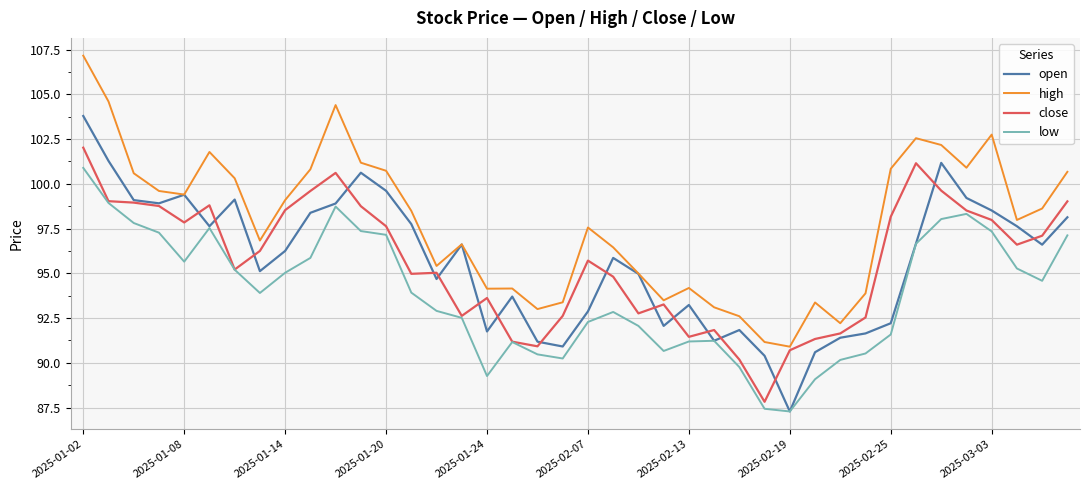

In high, how many points are higher than both neighbors (excluding endpoints)?

9